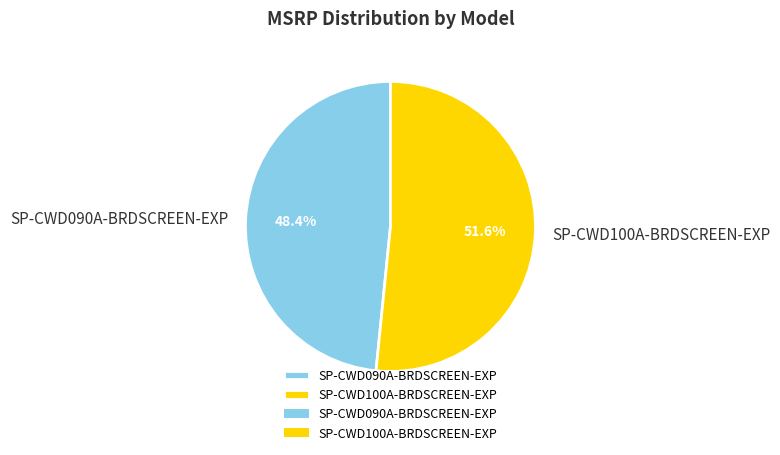

To the nearest percent, what percentage of the pie is SP-CWD090A-BRDSCREEN-EXP?

48%